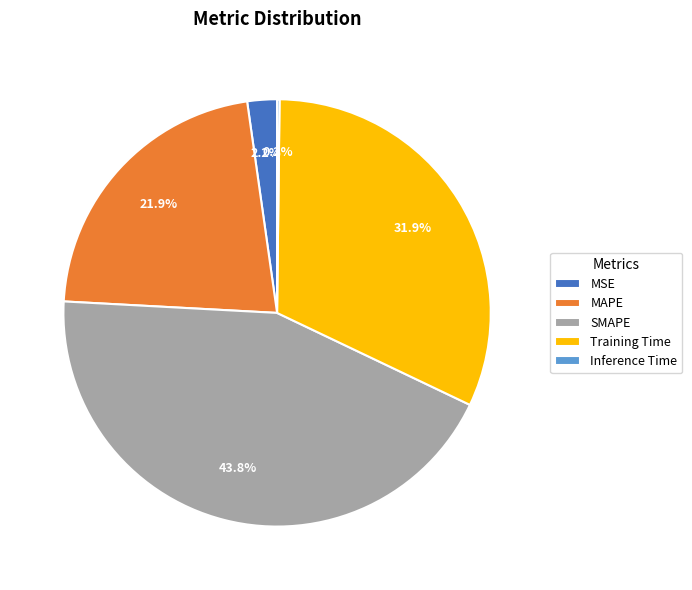

To the nearest percent, what percentage of the pie is SMAPE?

44%